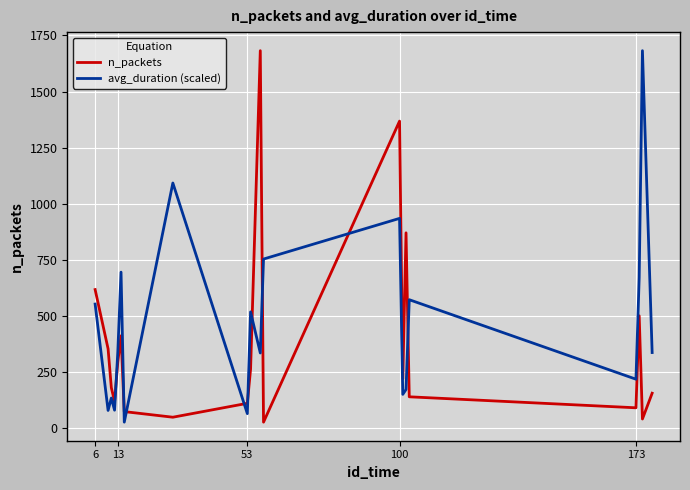

List the series in order of their overall mean, lowest first.

n_packets, avg_duration (scaled)